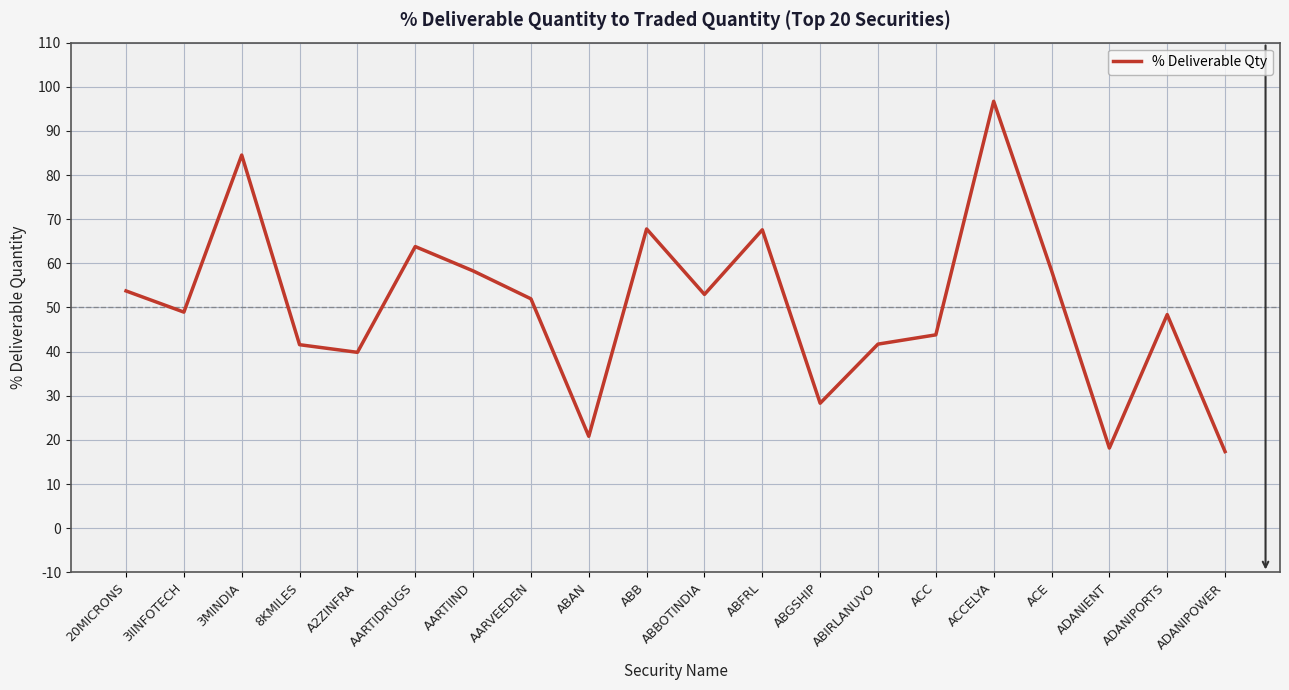

Read the value at ABBOTINDIA.

53.0